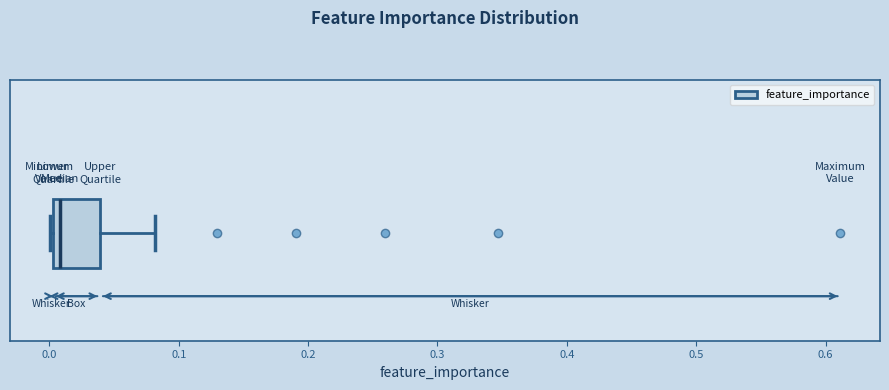

Where does the median line of the box sit on the x-axis? The values are not printed on the chart, so give them approximately, as read against the axis.

0.01